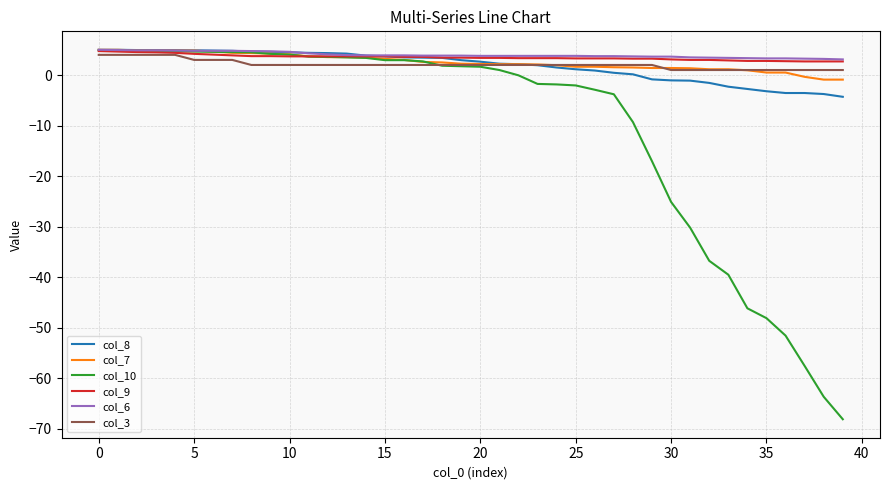

Which series has the largest range (max minus min)?

col_10